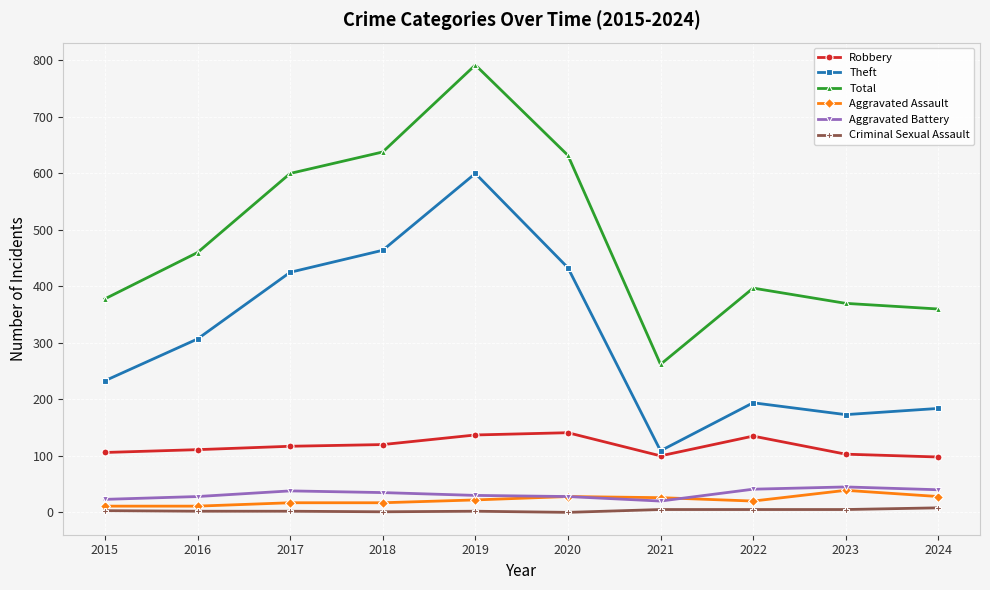

What is the value of the Total point at the 4th from the left?

638